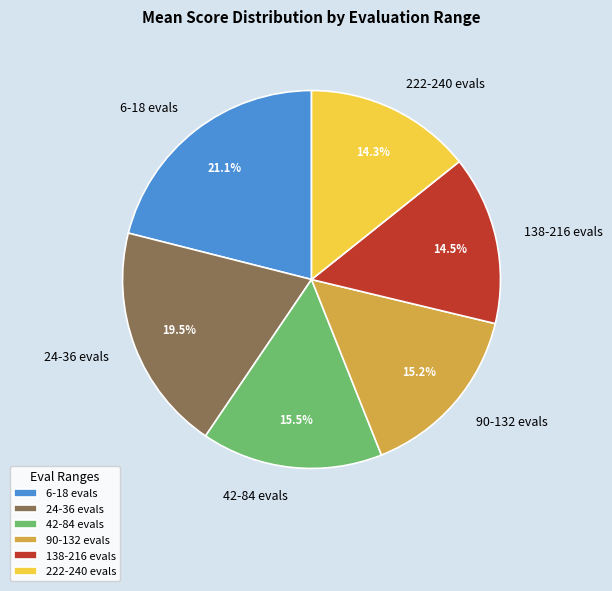

To the nearest percent, what is the difference between the largest and smallest slice percentages?

7%